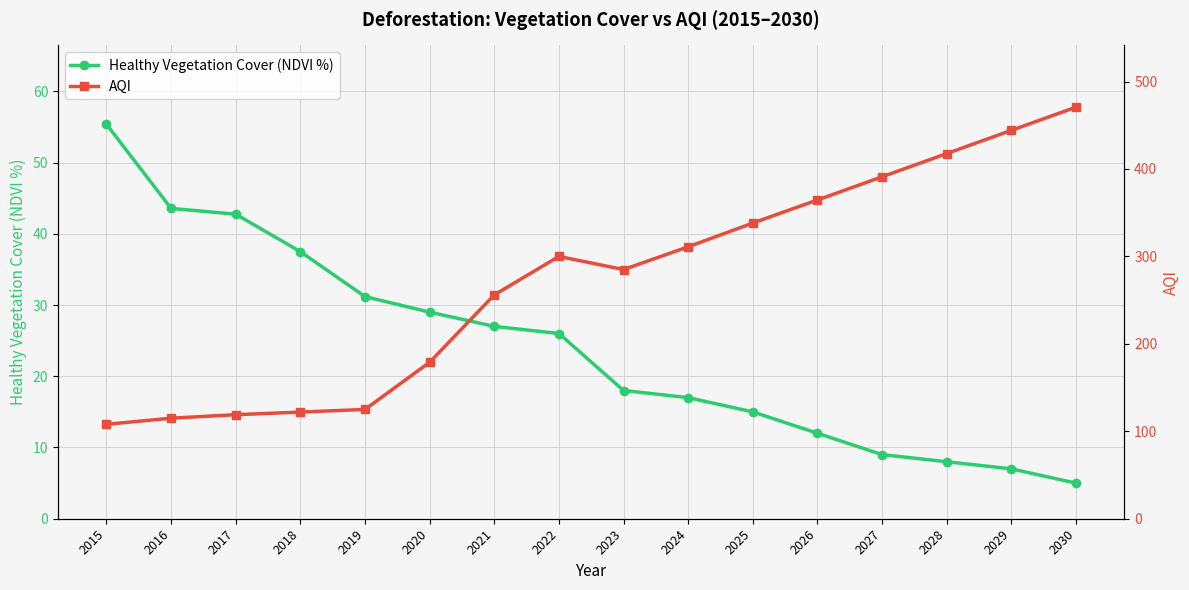

Rank the series at 2020 from highest to lowest value.

AQI, Healthy Vegetation Cover (NDVI %)